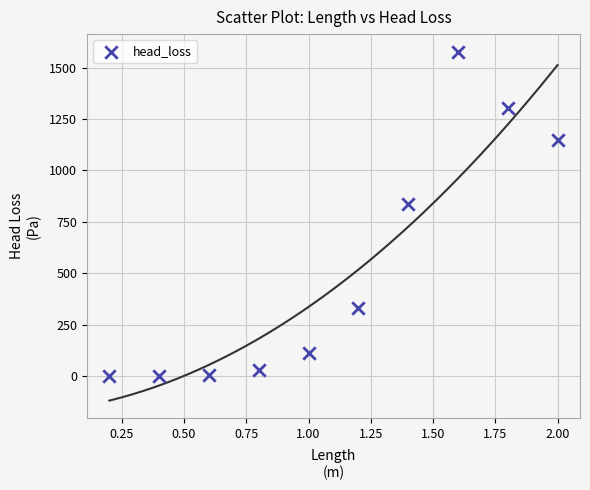

What is the range of Y values (max minus min)?

1578.3